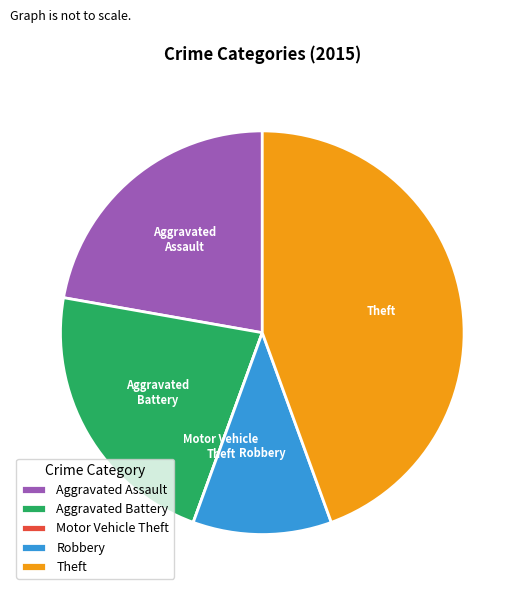

Is the sum of Aggravated Assault and Aggravated Battery greater than half?

No